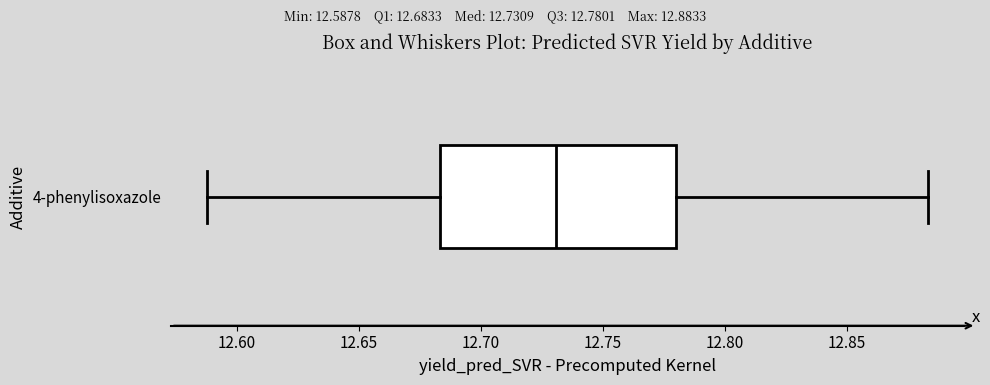

Read this box plot against the x-axis: the position of the median line, the range covered by the box, and the ends of both whiskers. The values are not printed on the chart, so give them approximately, as read against the axis.

median 12.730, box 12.685 to 12.780, whiskers 12.590 to 12.885